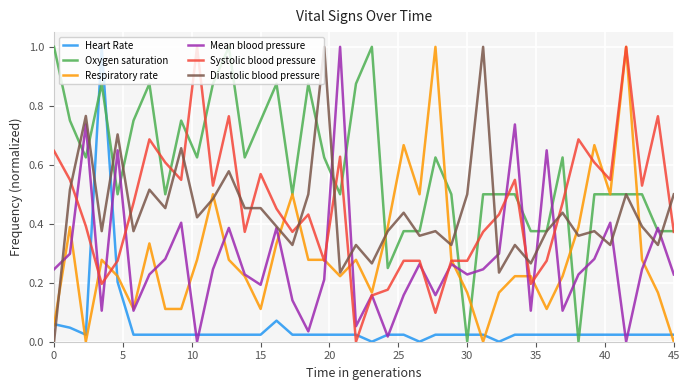

At how many categories does at least one series exceed 0?

40